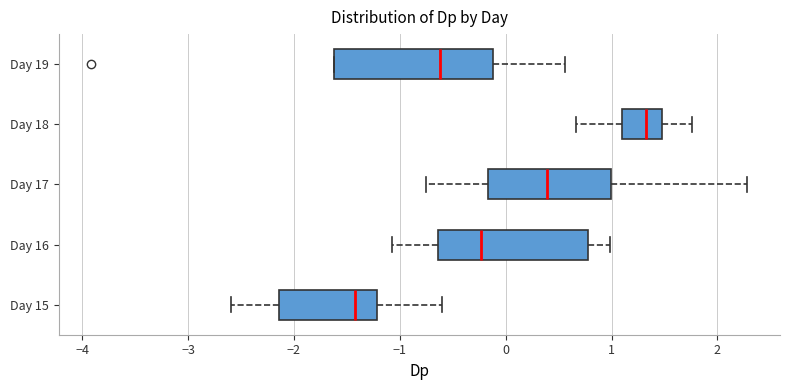

Reading bottom to top, read every box against the x-axis: the position of its median line, the range the box covers, and the ends of its whiskers. The values are not printed on the chart, so give them approximately, as read against the axis.

Day 15: median -1.4, box -2.1 to -1.2, whiskers -2.6 to -0.6
Day 16: median -0.2, box -0.6 to 0.8, whiskers -1.1 to 1.0
Day 17: median 0.4, box -0.2 to 1.0, whiskers -0.8 to 2.3
Day 18: median 1.3, box 1.1 to 1.5, whiskers 0.7 to 1.8
Day 19: median -0.6, box -1.6 to -0.1, whiskers -1.6 to 0.6